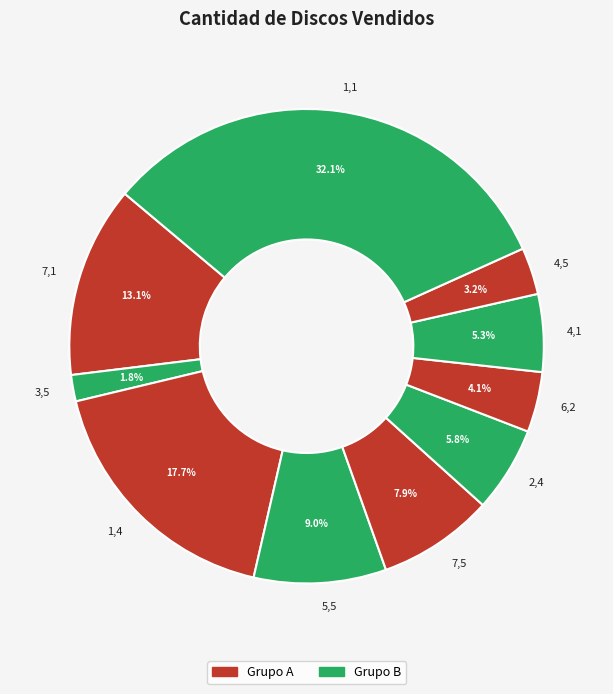

True or false: 1,4 accounts for 18% of the total.

True